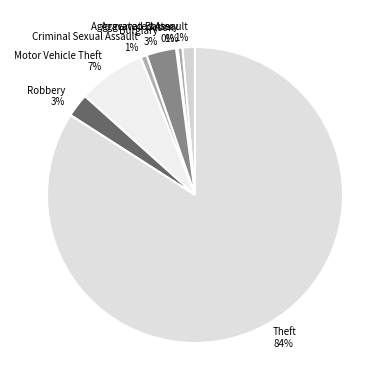

The Theft slice represents 73% of the pie. True or false?

False